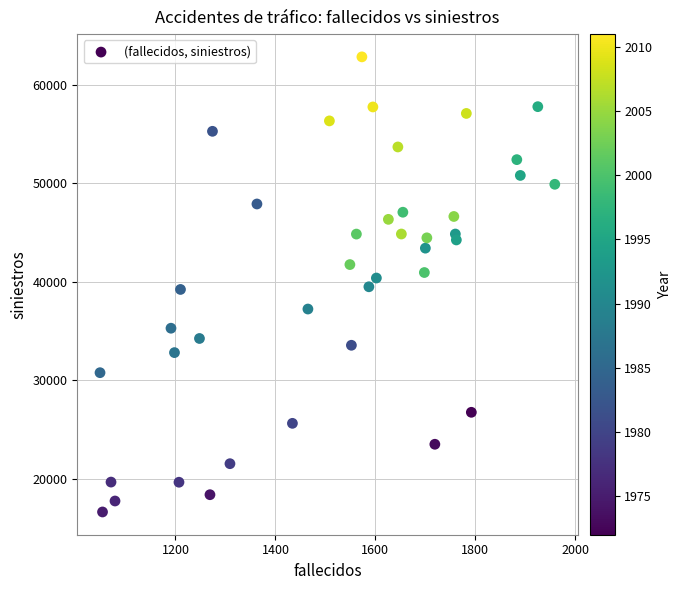

What is the range of X values (max minus min)?

910